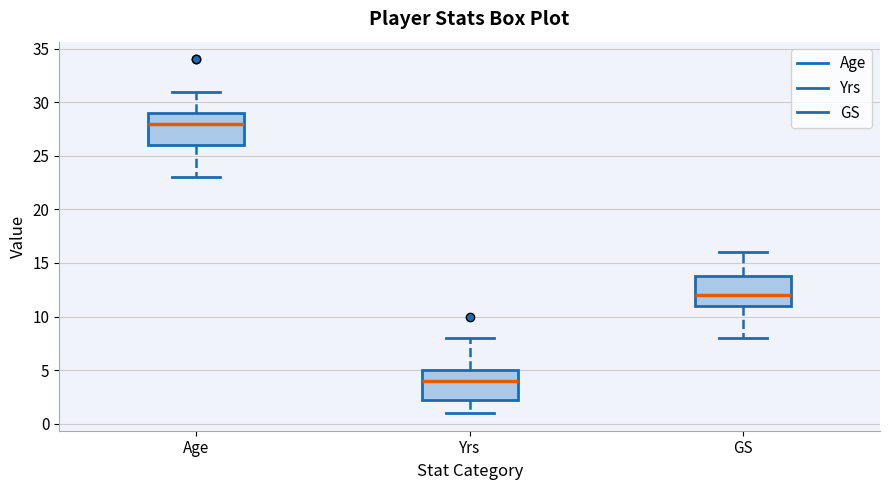

Where is the upper edge of the box for Age on the y-axis? The values are not printed on the chart, so give them approximately, as read against the axis.

29.0